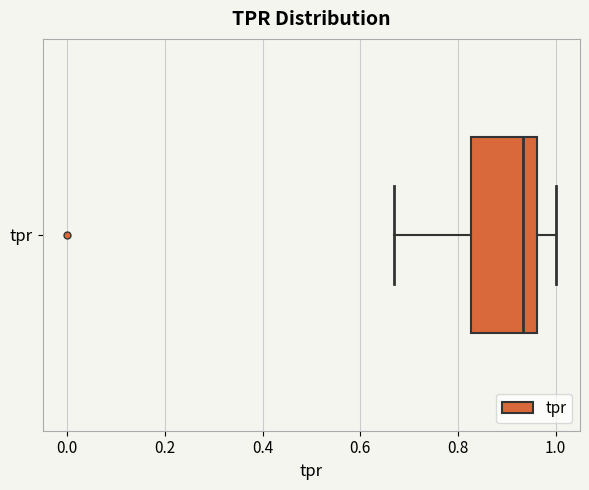

Where does the left whisker of the box for tpr end on the x-axis? The values are not printed on the chart, so give them approximately, as read against the axis.

0.66